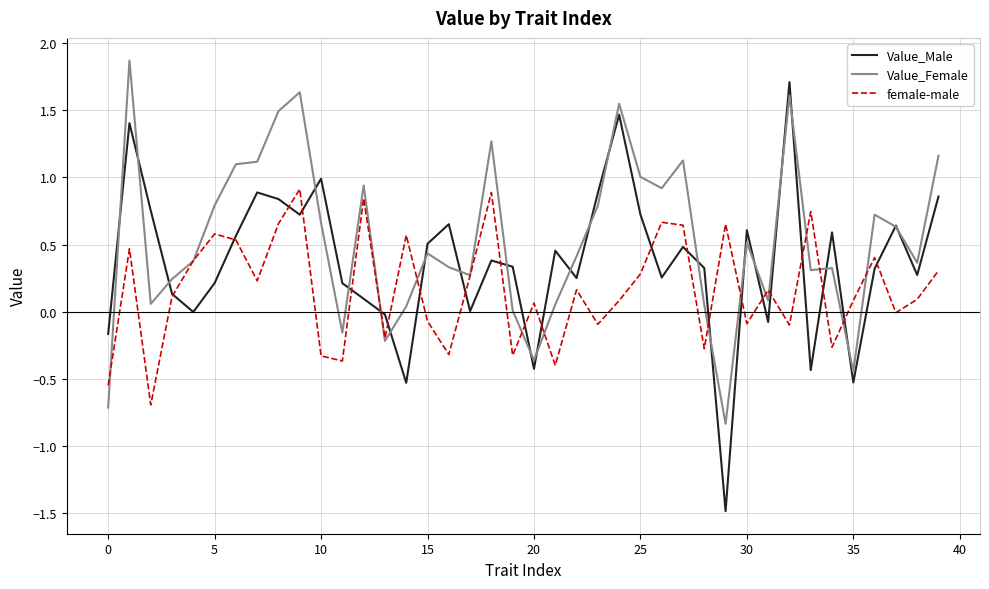

List the series in order of their overall mean, highest first.

Value_Female, Value_Male, female-male